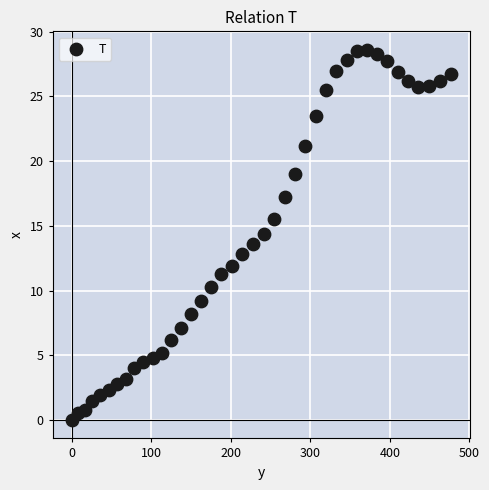

What is the range of Y values (max minus min)?

28.6